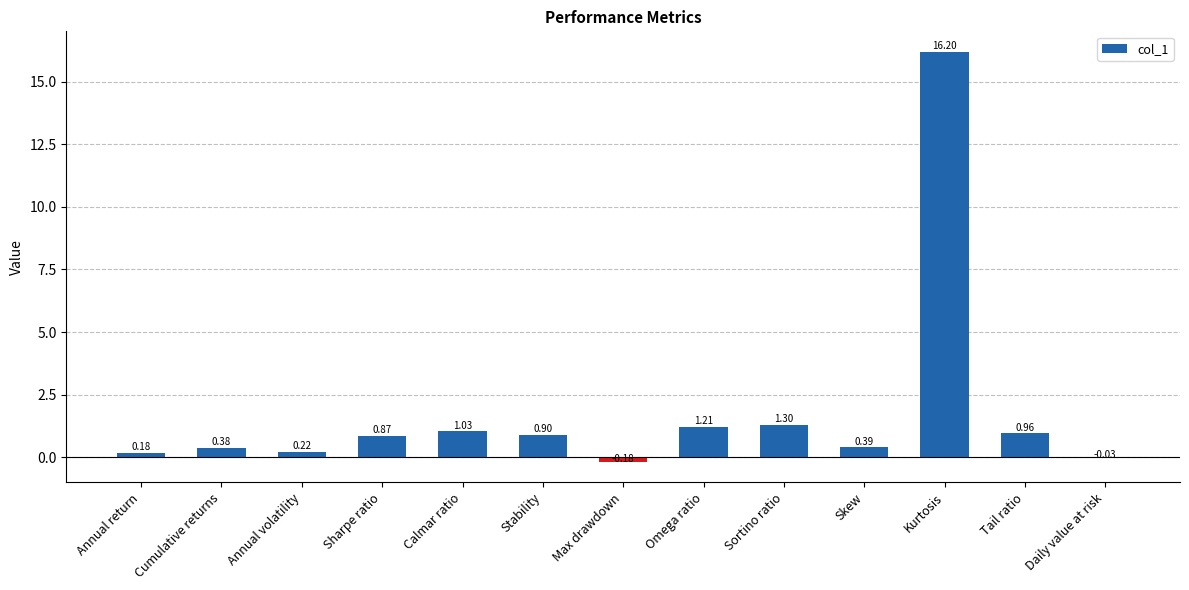

What is the sum of all values?

23.4